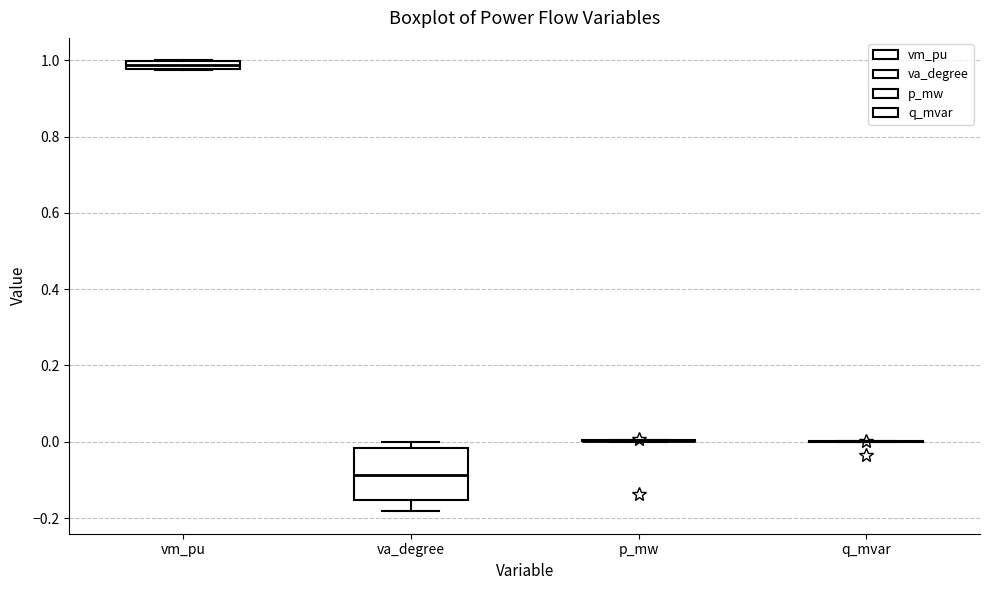

Where is the lower edge of the box for vm_pu on the y-axis? The values are not printed on the chart, so give them approximately, as read against the axis.

0.98